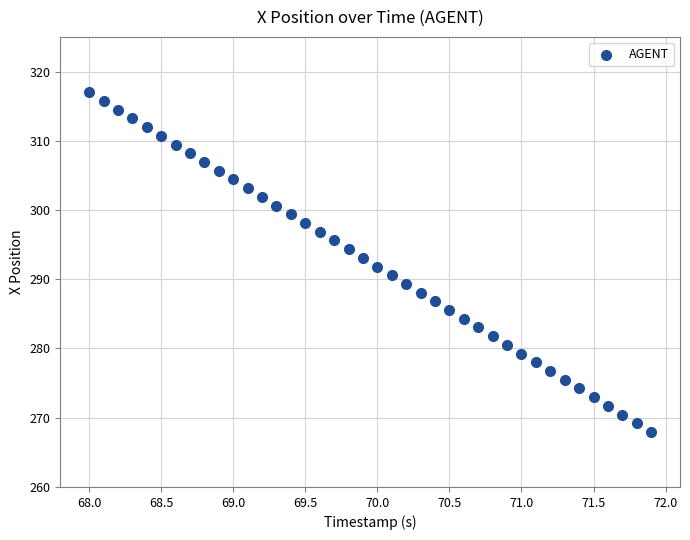

What is the range of Y values (max minus min)?

49.1